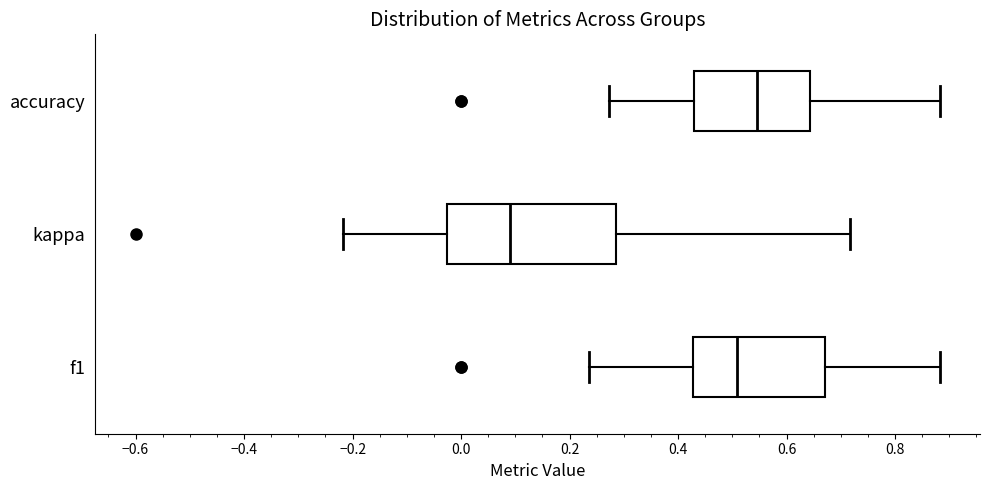

Reading bottom to top, transcribe this box plot: for each box, give where its median line is, the range the box spans, and where its two whiskers end, as read against the x-axis. The values are not printed on the chart, so give them approximately, as read against the axis.

f1: median 0.50, box 0.42 to 0.68, whiskers 0.24 to 0.88
kappa: median 0.10, box -0.02 to 0.28, whiskers -0.22 to 0.72
accuracy: median 0.54, box 0.42 to 0.64, whiskers 0.28 to 0.88